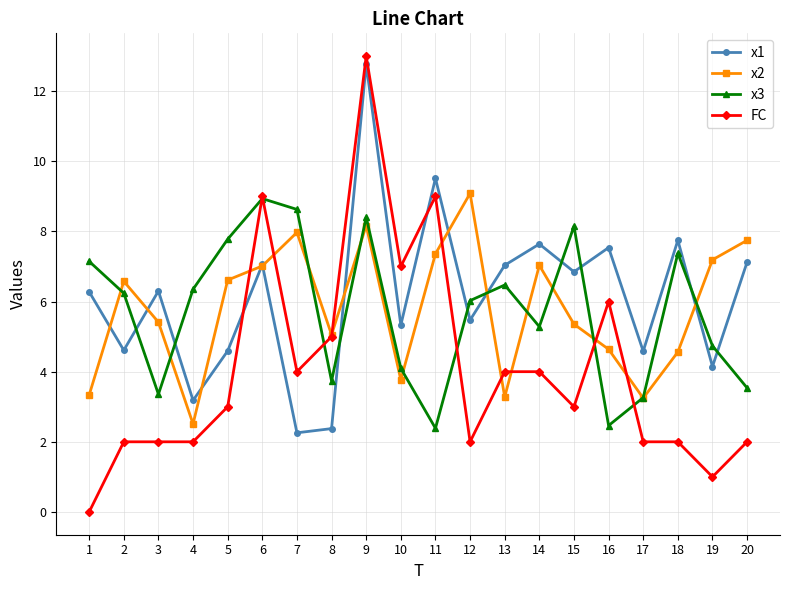

True or false: x1 and x2 cross at least once.

True